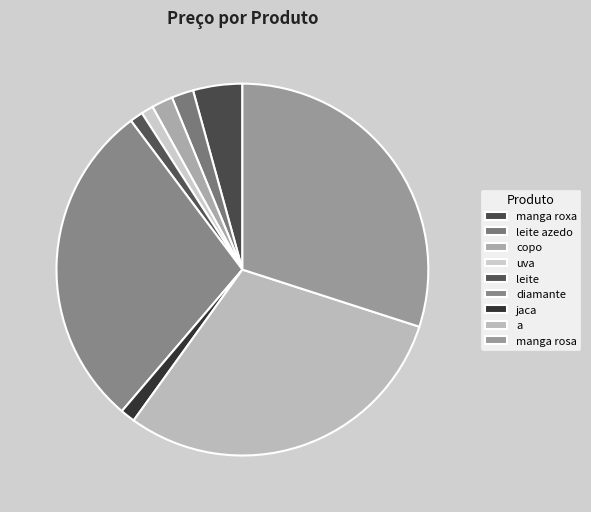

Which has a higher value, jaca or manga roxa?

manga roxa